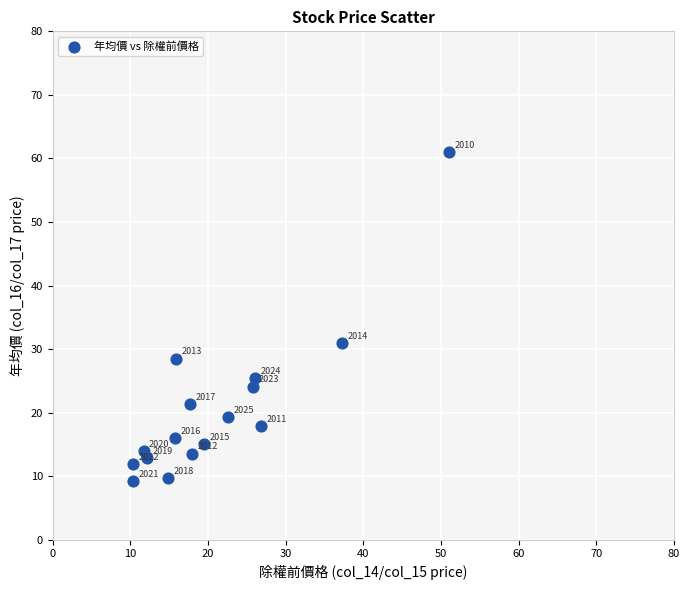

What Y value in the scatter plot is closest to 35?

31.0